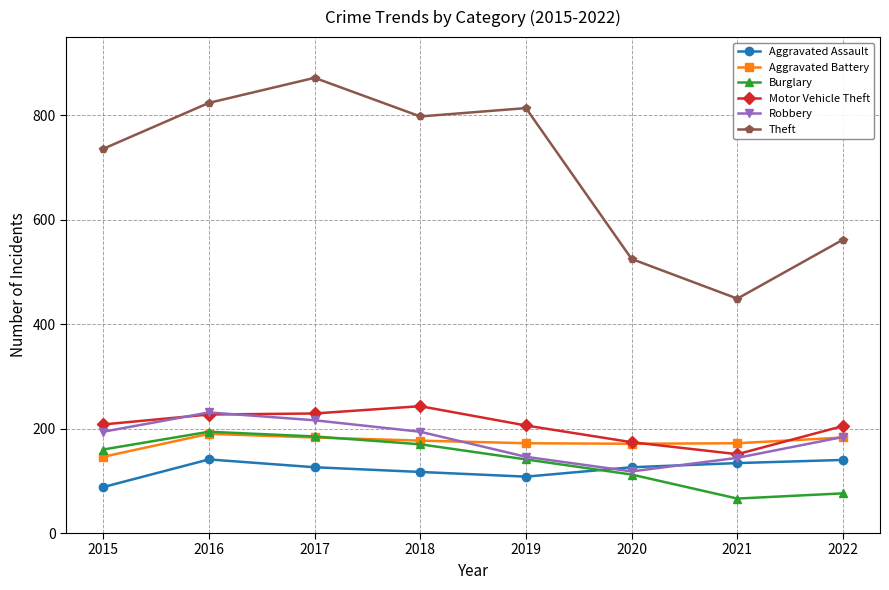

How many series are shown in this chart?

6